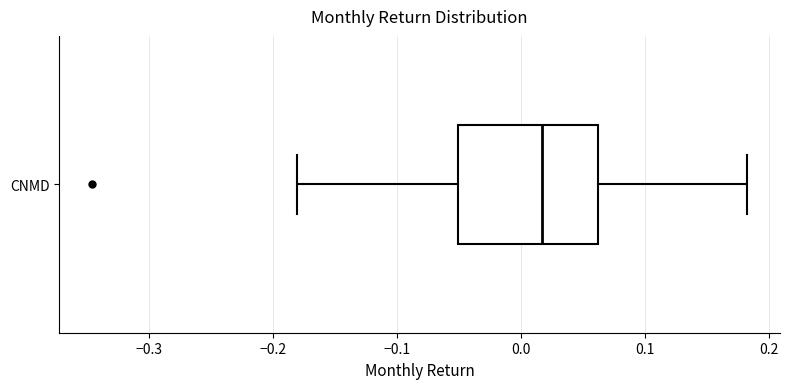

Read this box plot against the x-axis: the position of the median line, the range covered by the box, and the ends of both whiskers. The values are not printed on the chart, so give them approximately, as read against the axis.

median 0.02, box -0.05 to 0.06, whiskers -0.18 to 0.18